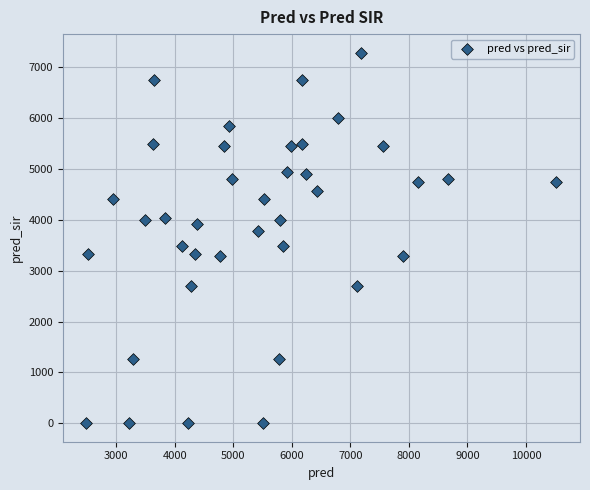

What is the range of X values (max minus min)?

8035.0